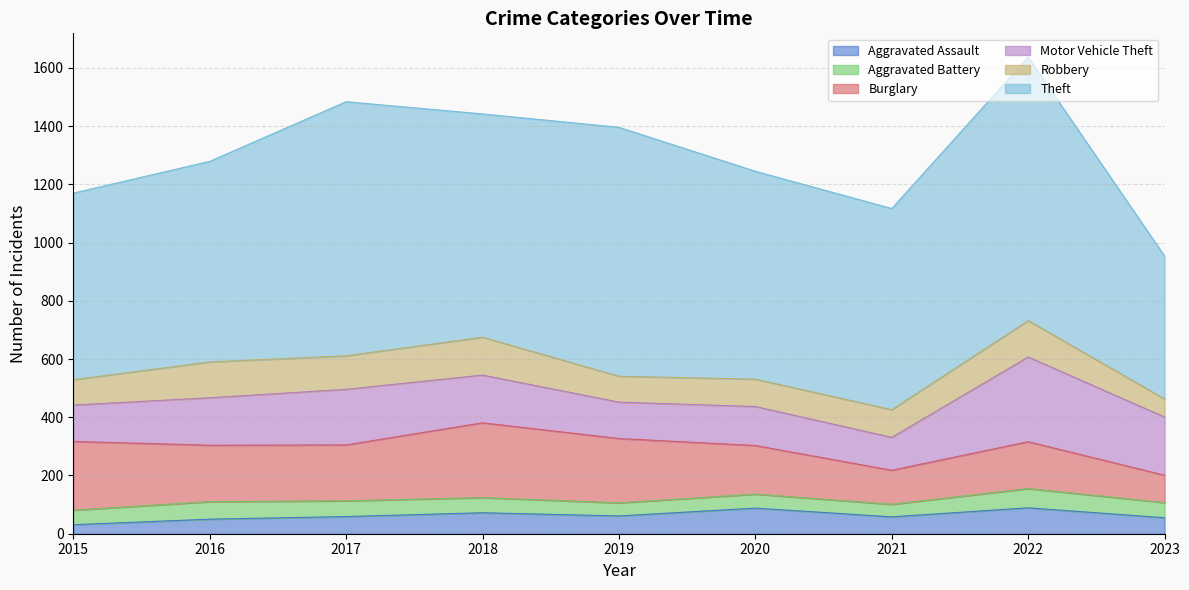

True or false: Robbery has more than 1 points higher than both neighbors.

True